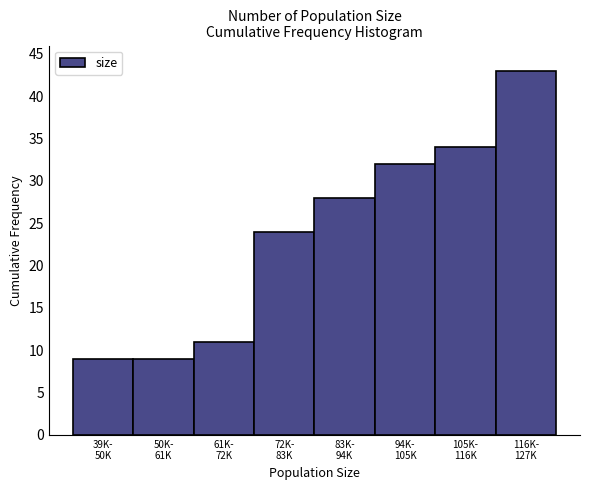

Reading left to right, extract all data points from this chart.

9	9	11	24	28	32	34	43